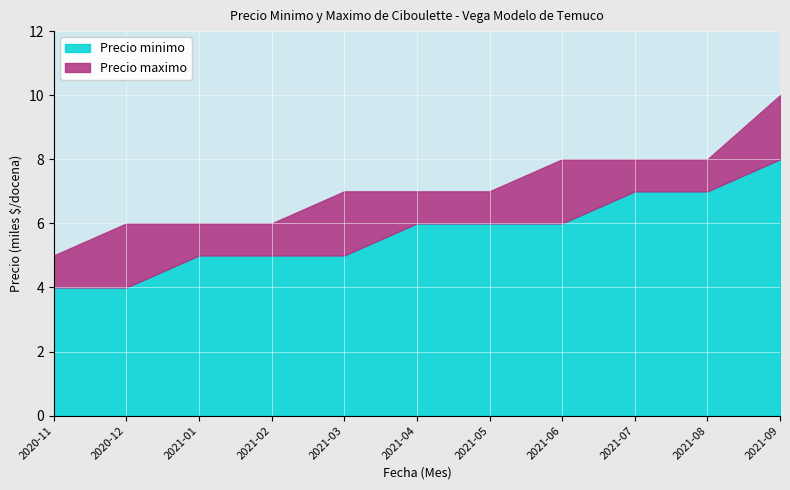

How many Precio minimo values are between 5000 and 7000?

8